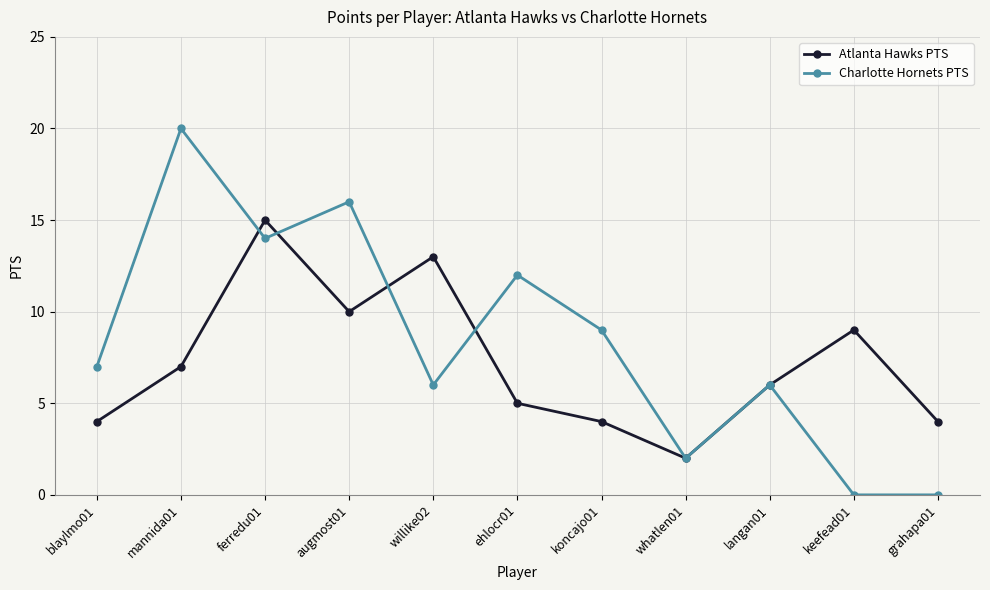

What is the minimum value for Atlanta Hawks PTS?

2